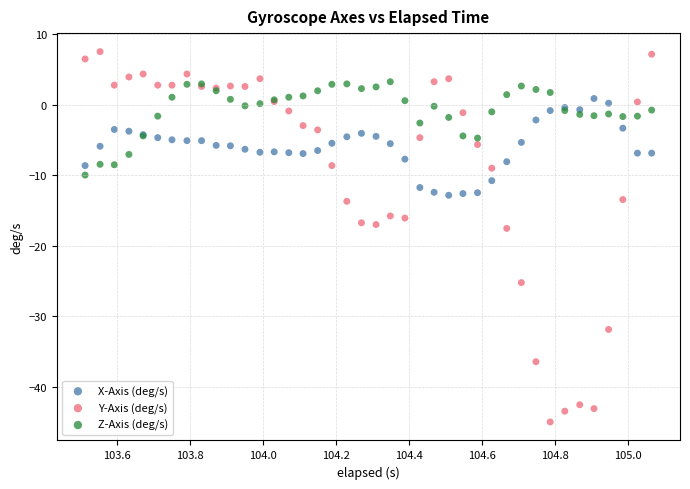

Which series has the largest Y range (max minus min)?

Y-Axis (deg/s)